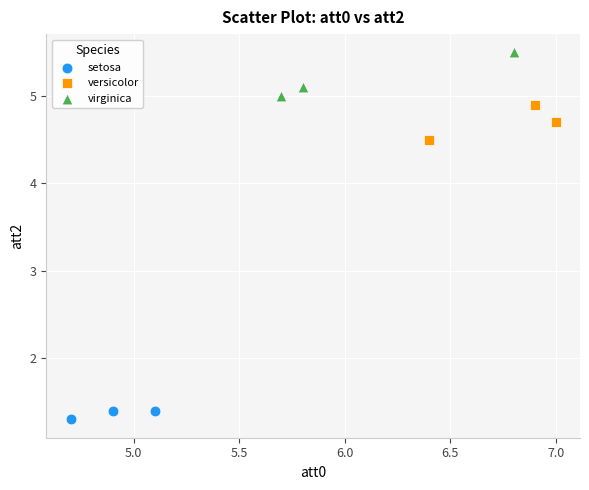

Which series contains the lowest Y value?

setosa